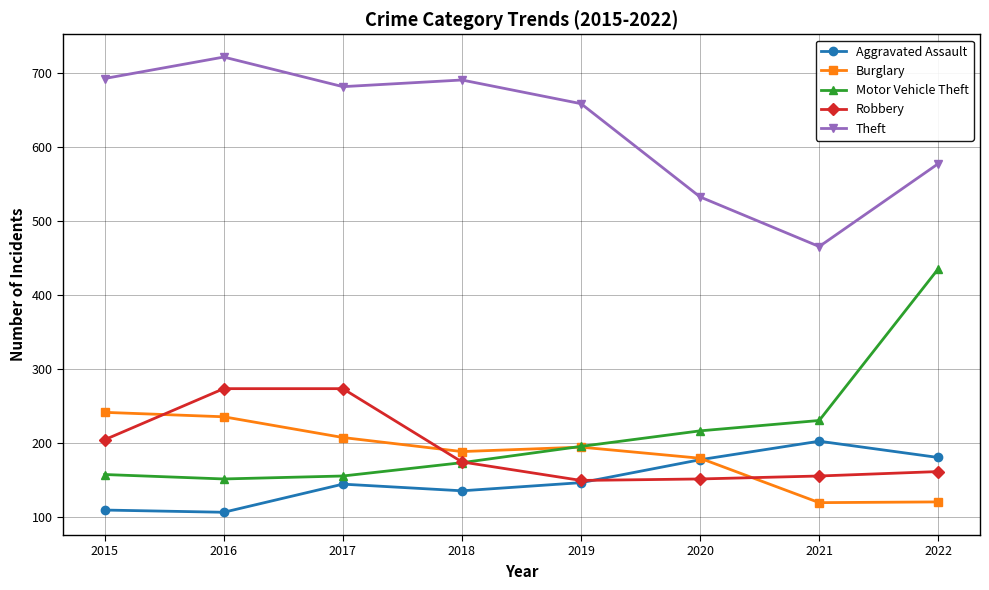

What is the highest value of the Motor Vehicle Theft series?

436